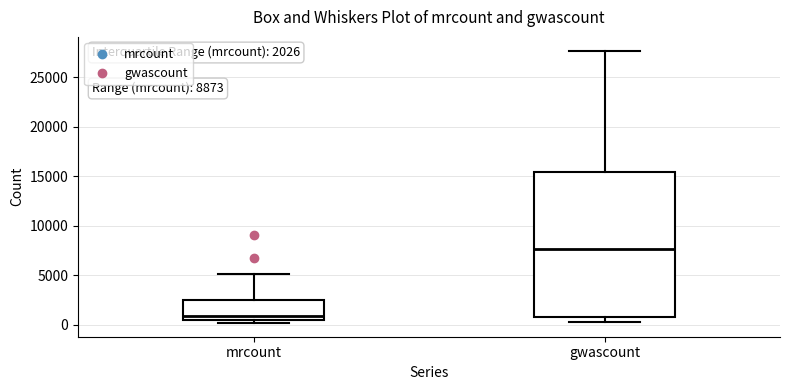

Which box is the tallest, from its lower edge to its upper edge?

gwascount